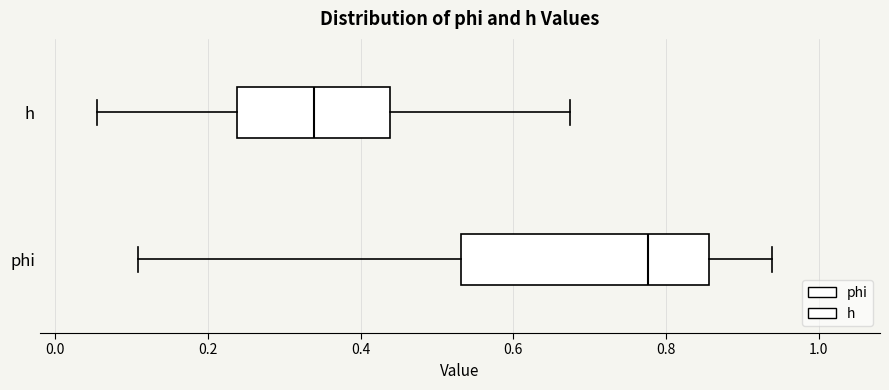

Reading bottom to top, transcribe this box plot: for each box, give where its median line is, the range the box spans, and where its two whiskers end, as read against the x-axis. The values are not printed on the chart, so give them approximately, as read against the axis.

phi: median 0.78, box 0.54 to 0.86, whiskers 0.10 to 0.94
h: median 0.34, box 0.24 to 0.44, whiskers 0.06 to 0.68